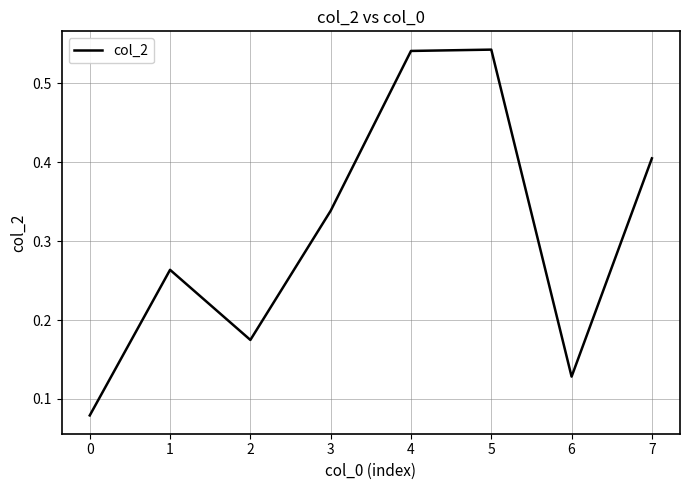

True or false: the data shows 0.1 at 2.

False